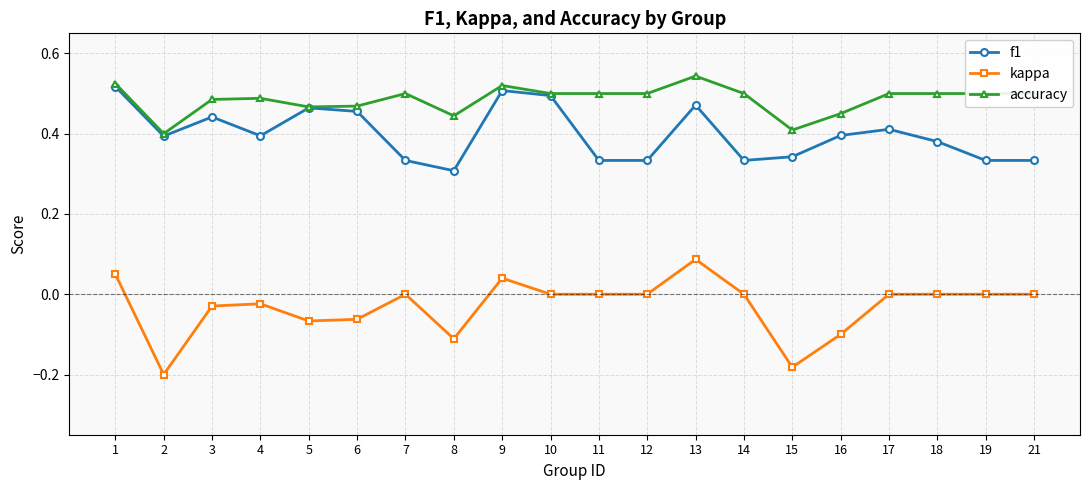

At how many categories does at least one series exceed 0?

20